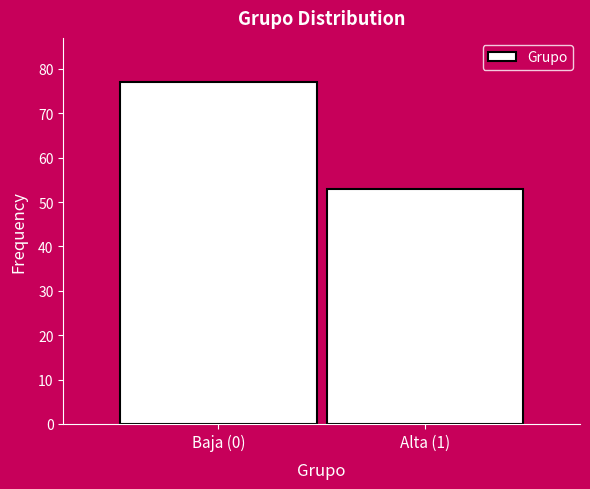

Reading left to right, extract all data points from this chart.

Baja (0)=77	Alta (1)=53